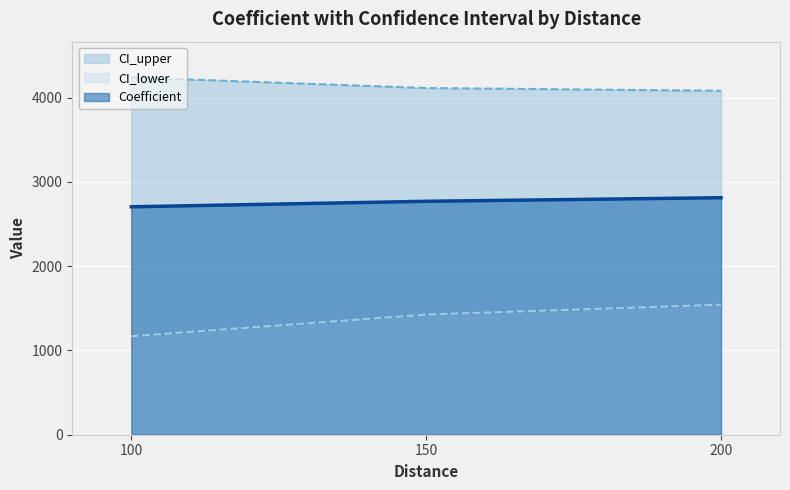

True or false: CI_lower has a value of 1425.6 at 150.

True